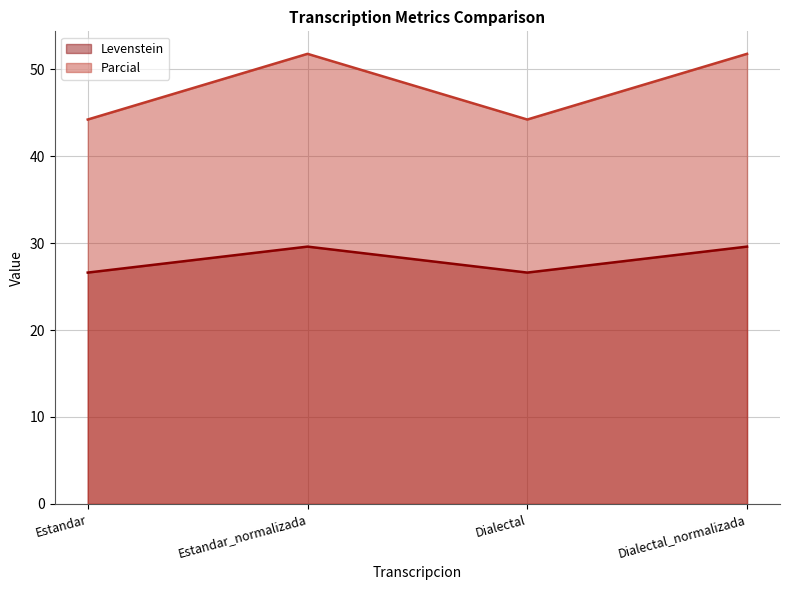

Which series changed the most between Estandar and Dialectal?

Levenstein